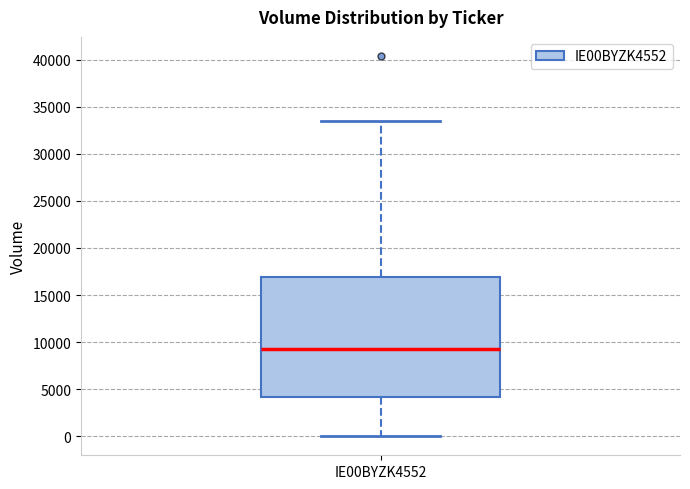

Read this box plot against the y-axis: the position of the median line, the range covered by the box, and the ends of both whiskers. The values are not printed on the chart, so give them approximately, as read against the axis.

median 9500, box 4000 to 17000, whiskers 0 to 33500